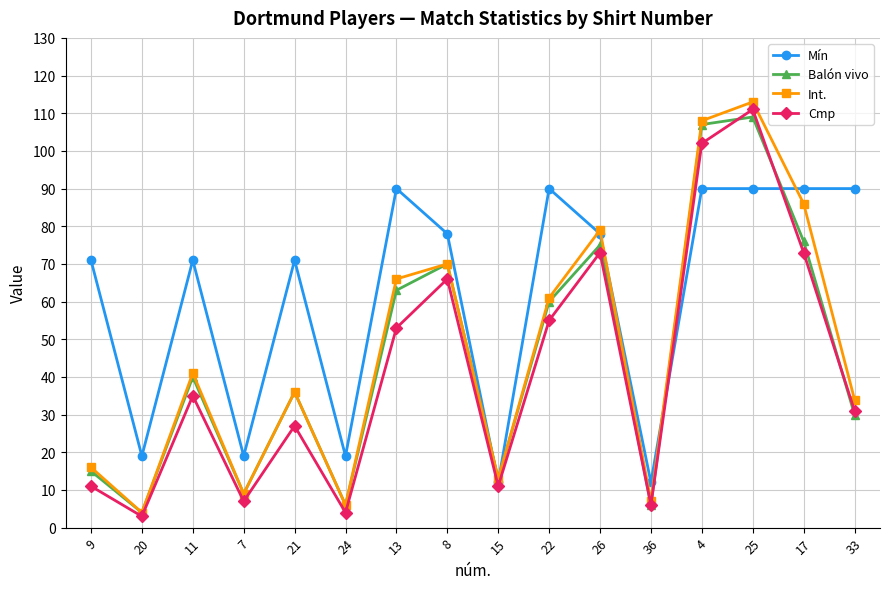

What is the sum of the Cmp values at 26 and 22?

128